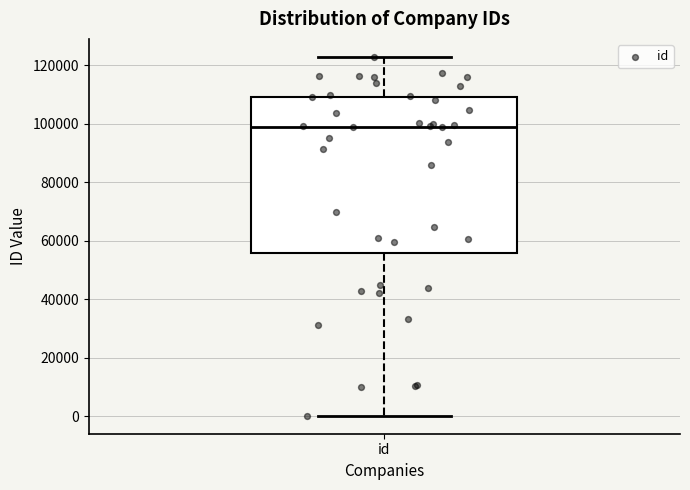

Where does the upper whisker of the box for id end on the y-axis? The values are not printed on the chart, so give them approximately, as read against the axis.

122000